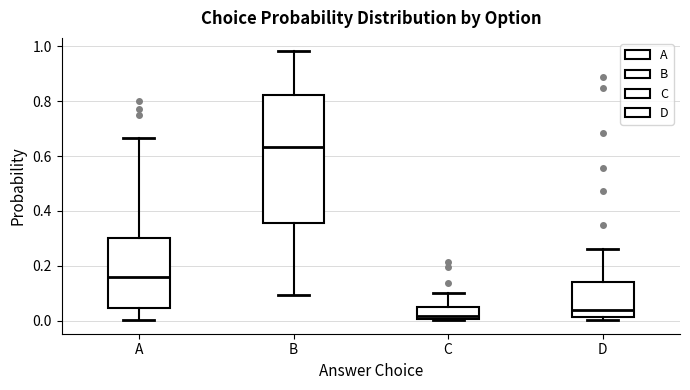

Which box has the highest median line?

B